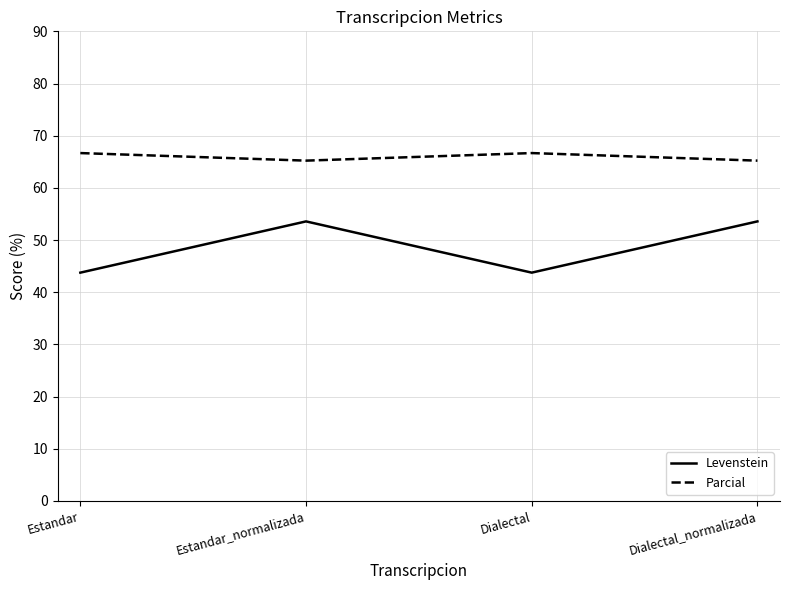

The Levenstein series shows 53.6 at Dialectal_normalizada. True or false?

True